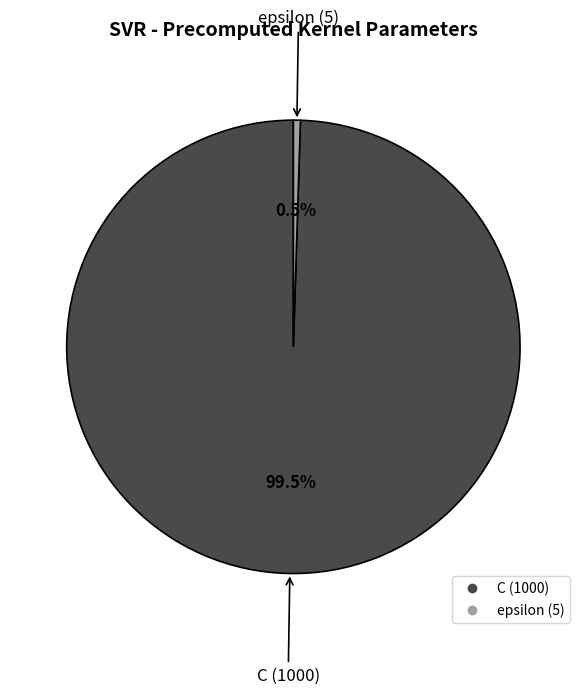

How many segments does this pie chart have?

2